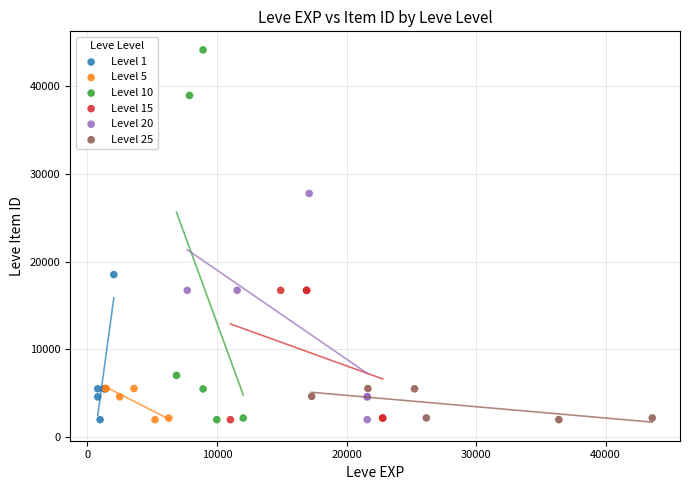

Which series has the widest spread of Y values?

Level 10